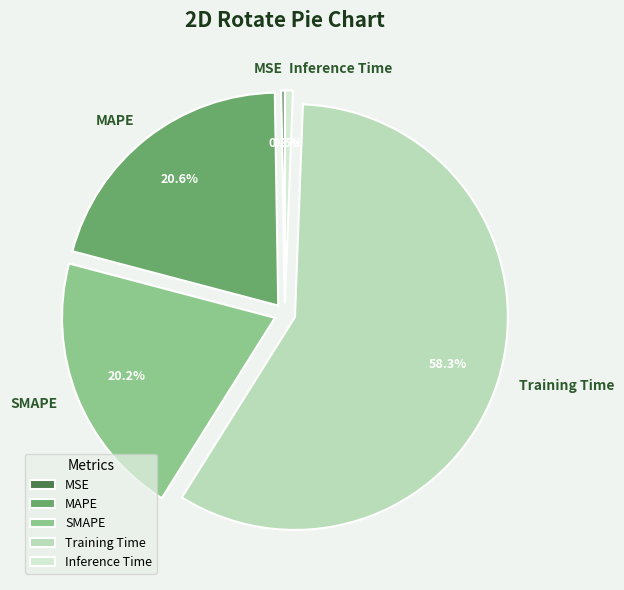

Which slice represents more than half of the pie?

Training Time